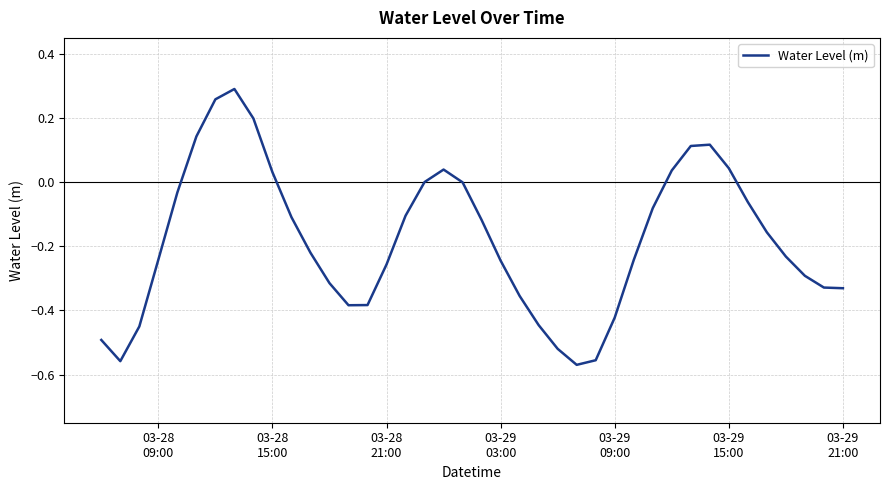

What is the difference between the maximum and minimum values?

0.9